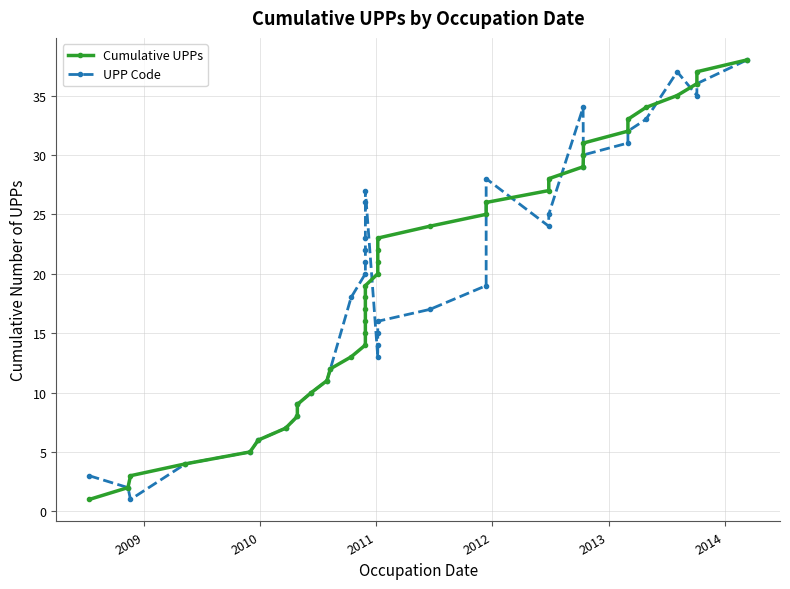

What are all the series names shown in the legend?

Cumulative UPPs, UPP Code